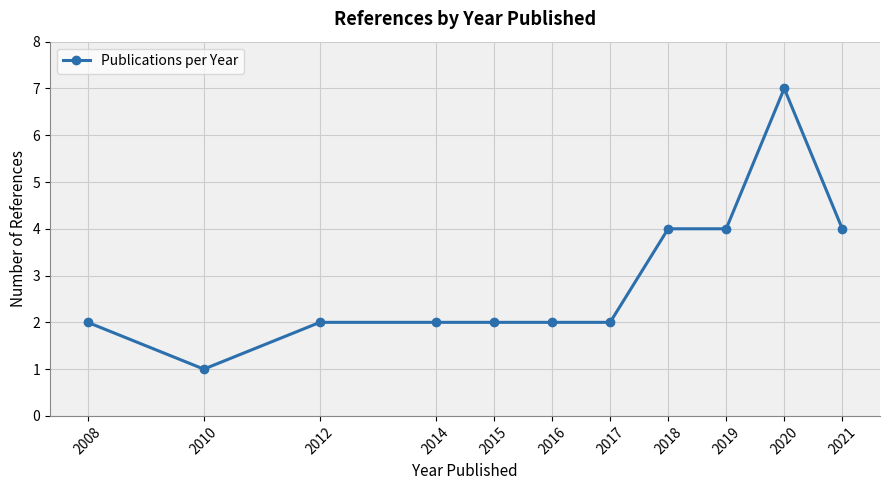

Is it true that the value at 2021 is 4?

True